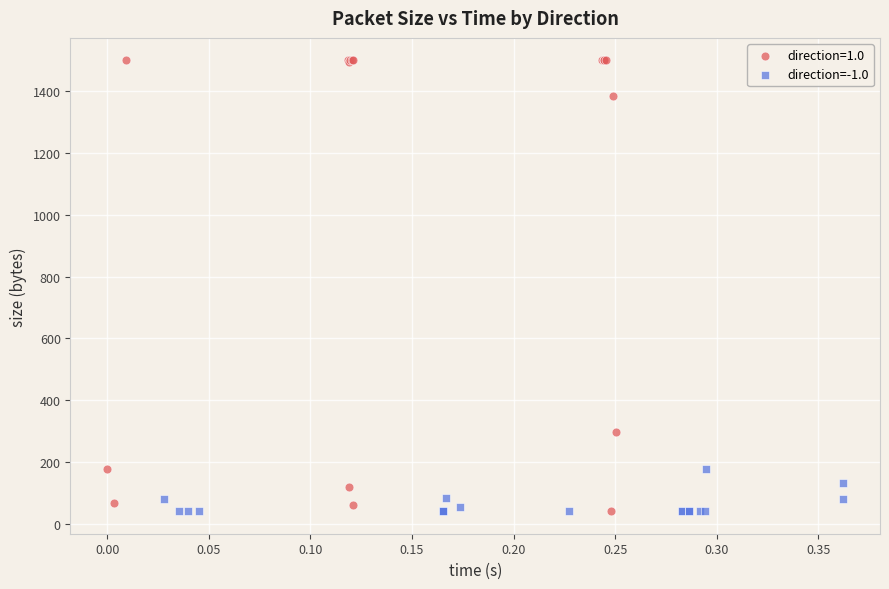

Which series contains the highest Y value?

direction=1.0